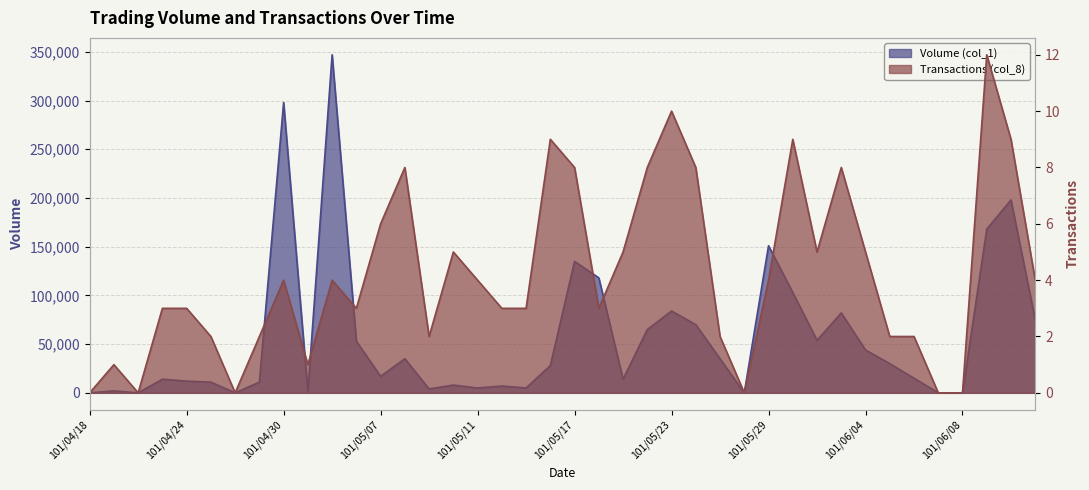

Is it true that Transactions (col_8) equals -7 at 101/05/28?

False